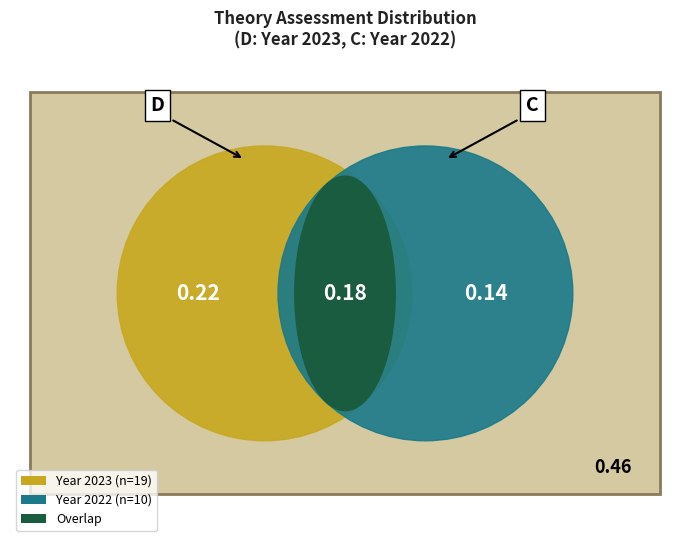

Is there any slice that represents more than half of the pie?

No